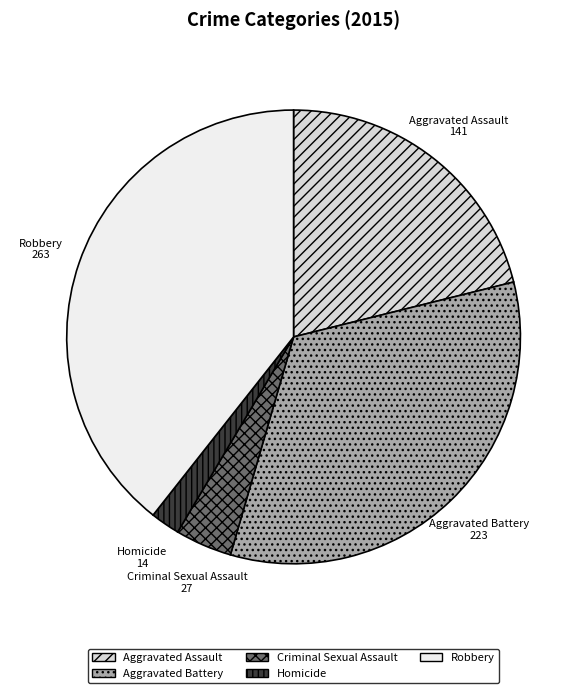

Rank the categories by value from lowest to highest.

Homicide, Criminal Sexual Assault, Aggravated Assault, Aggravated Battery, Robbery